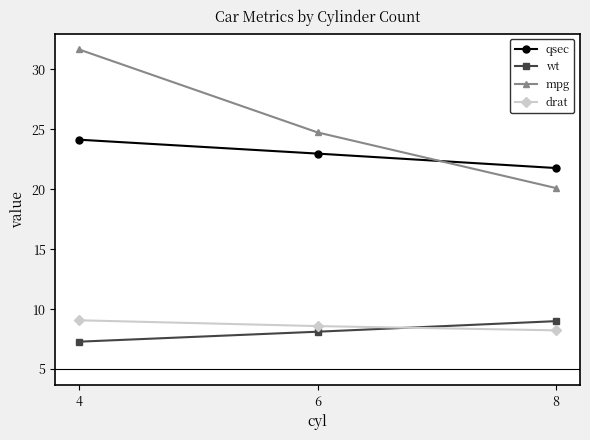

Is it true that drat equals 2.8 at 4?

False